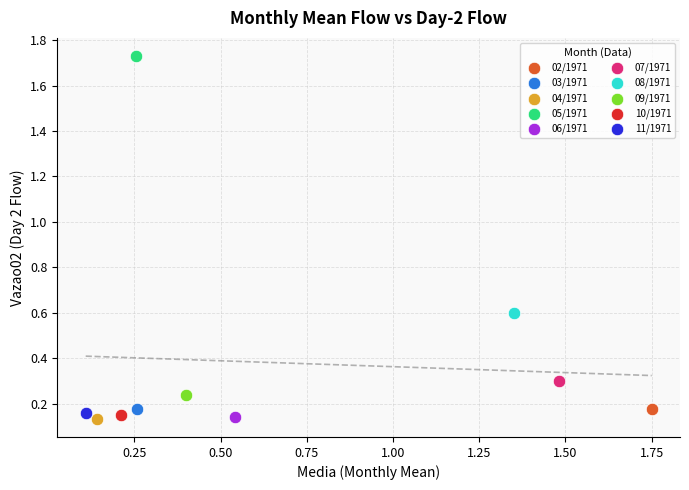

What are all the series names shown in the legend?

02/1971, 03/1971, 04/1971, 05/1971, 06/1971, 07/1971, 08/1971, 09/1971, 10/1971, 11/1971